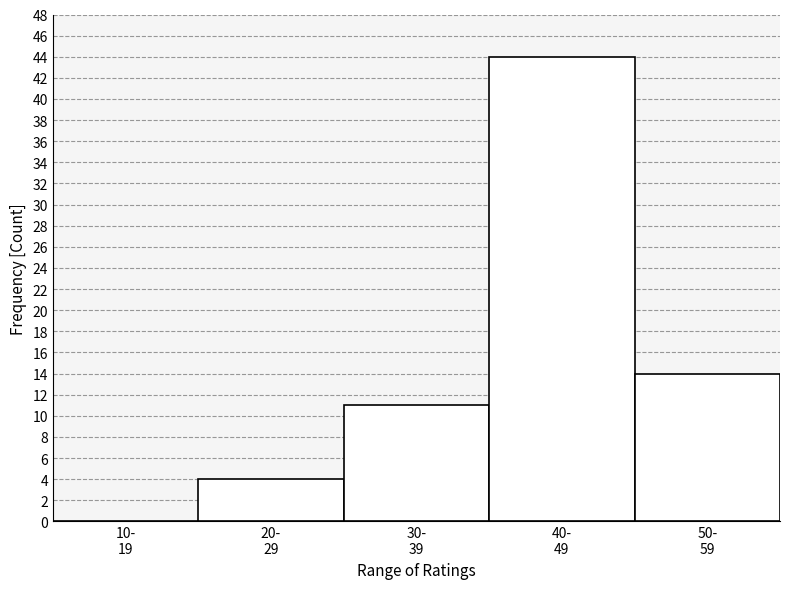

What is the maximum value shown in the chart?

44